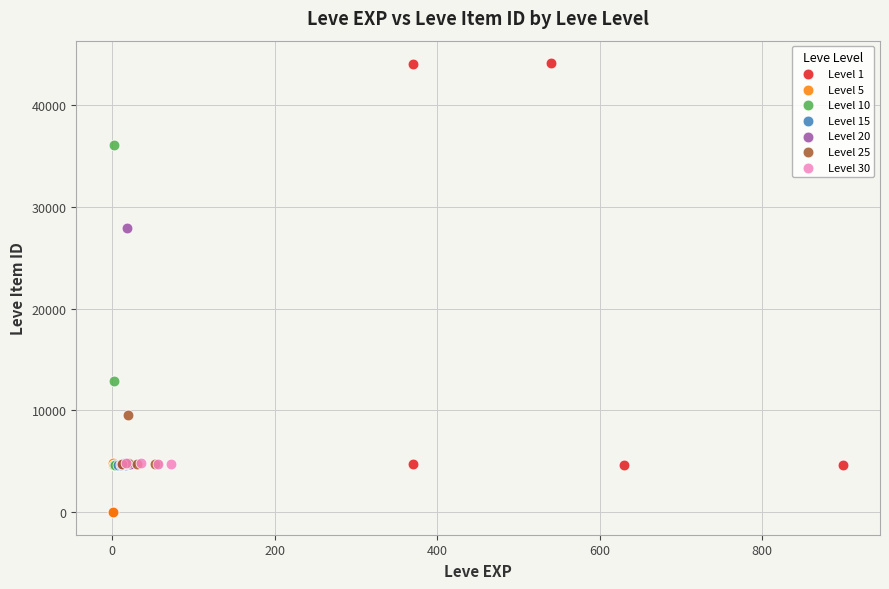

Which series contains the highest Y value?

Level 1